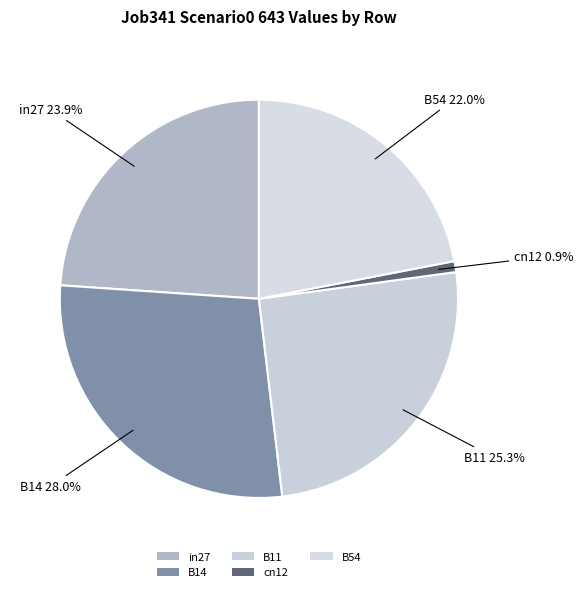

What portion of the pie excludes B54?

78.0%